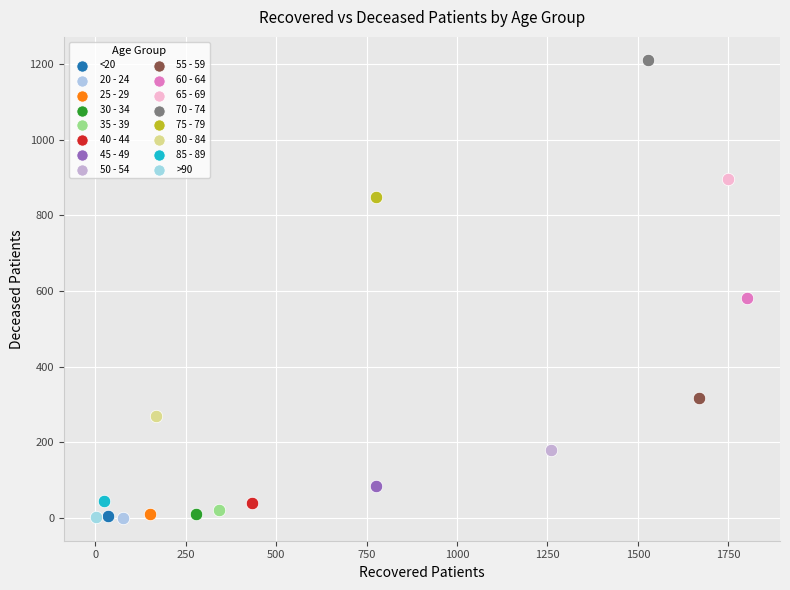

Which series reaches the maximum Y coordinate?

70 - 74